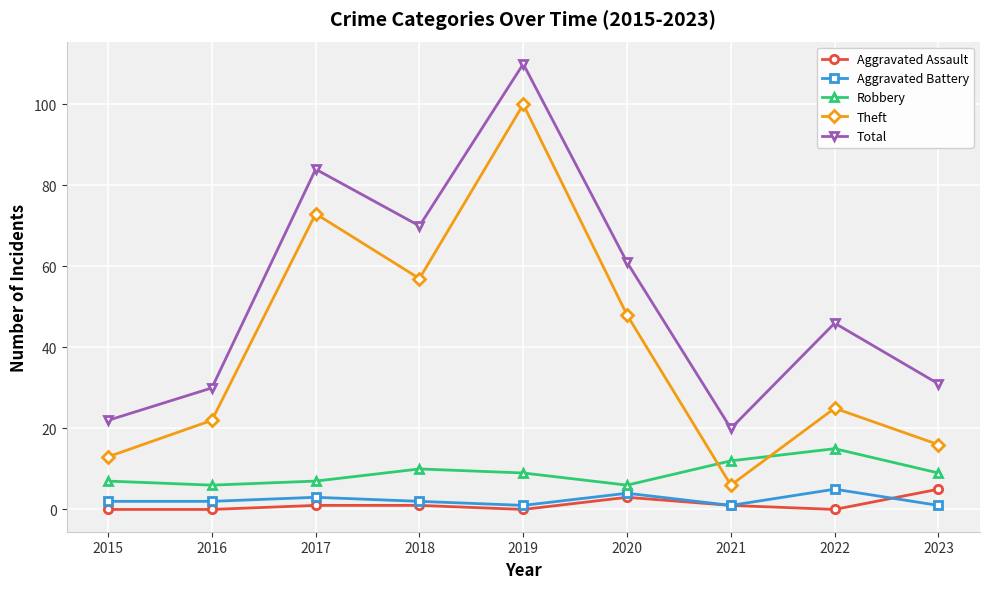

How many values in the Theft series are below 25?

4